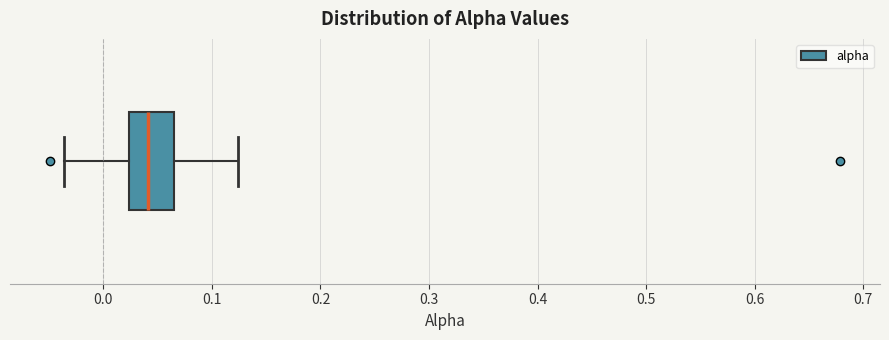

Where is the right edge of the box on the x-axis? The values are not printed on the chart, so give them approximately, as read against the axis.

0.07